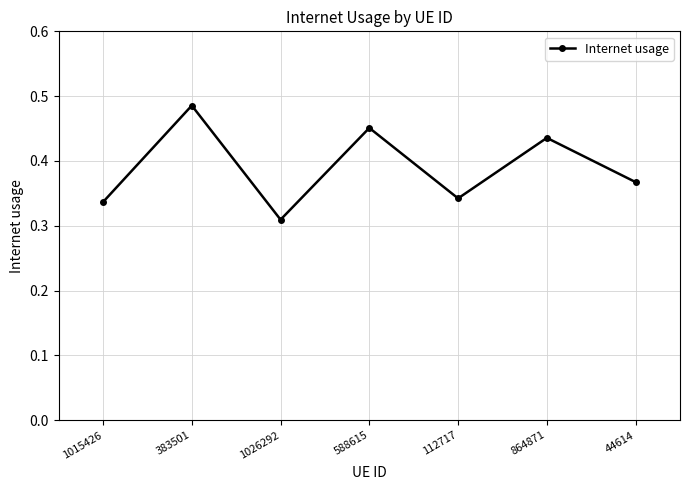

What position from the left is 588615?

4